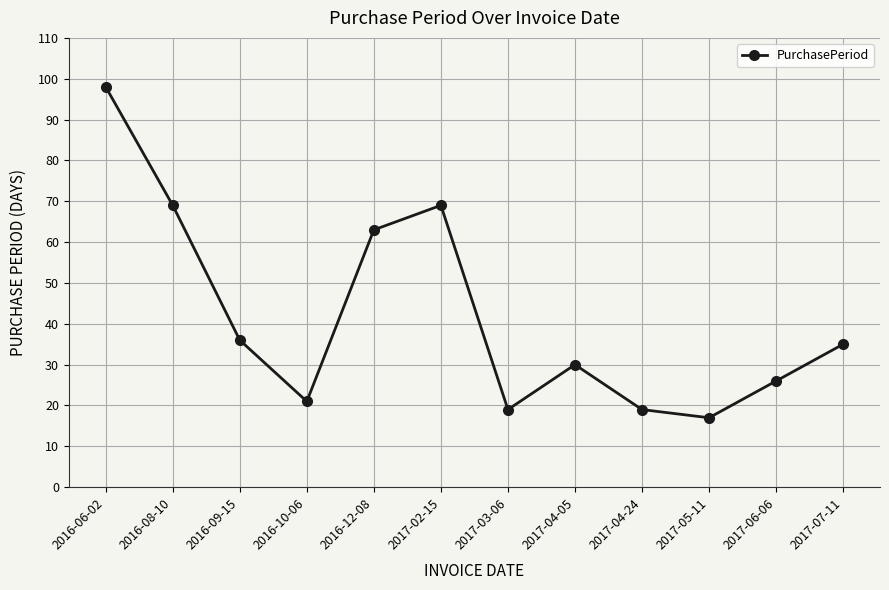

The chart shows a value of 69 at 2016-08-10. True or false?

True